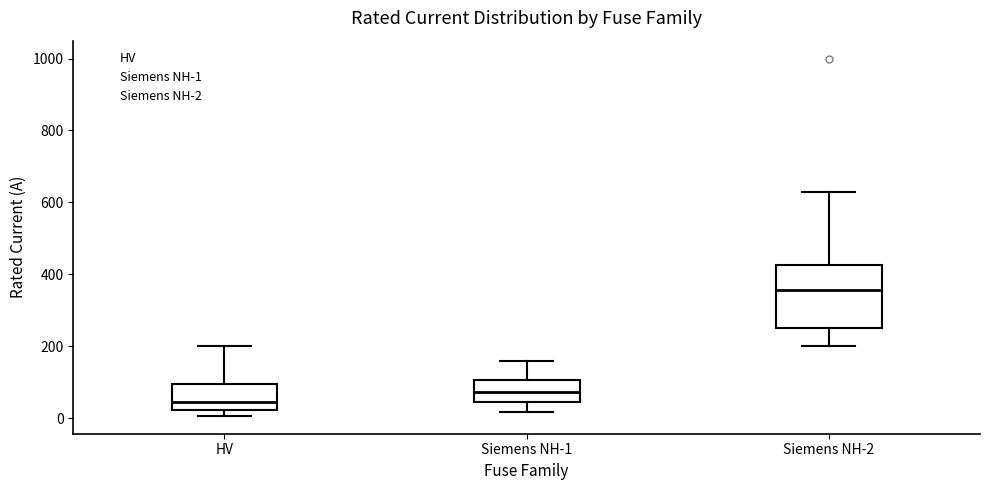

Which box's median line is the lowest?

HV